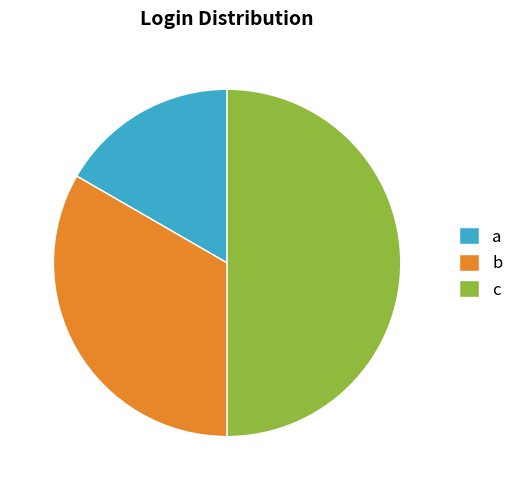

Rank the categories by value from lowest to highest.

a, b, c